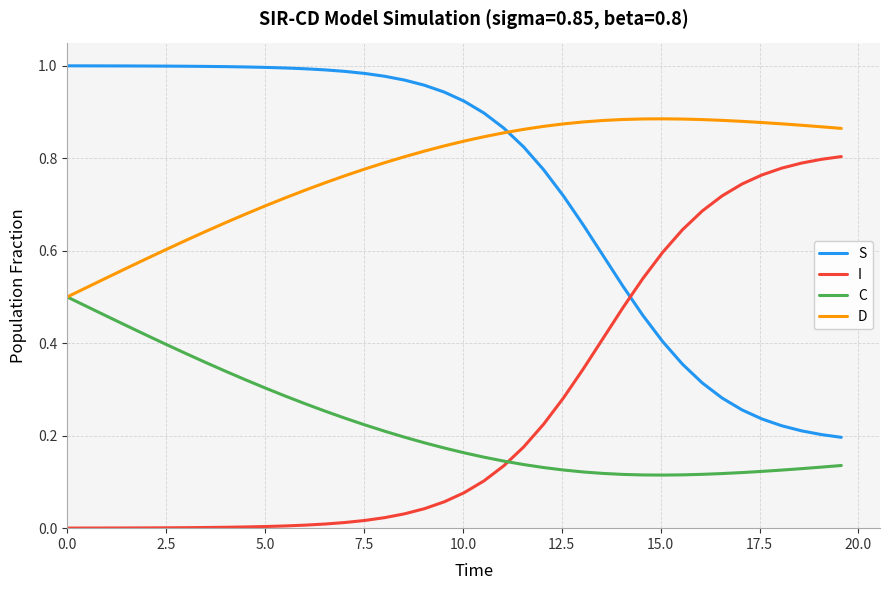

Rank the series by their maximum value, from lowest to highest.

C, I, D, S